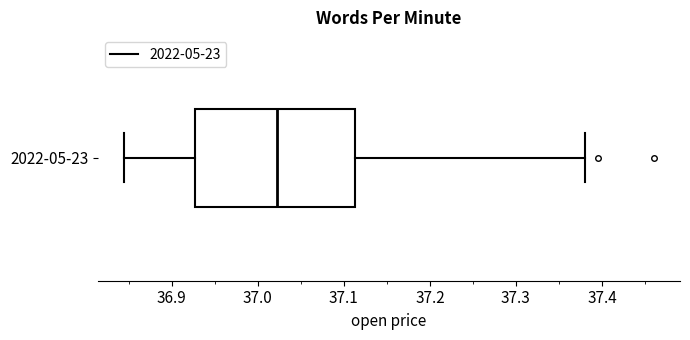

Transcribe this box plot: give where the median line is, the range the box spans, and where the two whiskers end, as read against the x-axis. The values are not printed on the chart, so give them approximately, as read against the axis.

median 37.02, box 36.93 to 37.11, whiskers 36.85 to 37.38